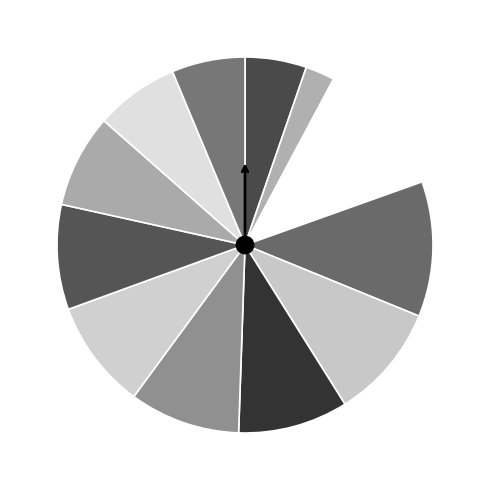

How many segments does this pie chart have?

12